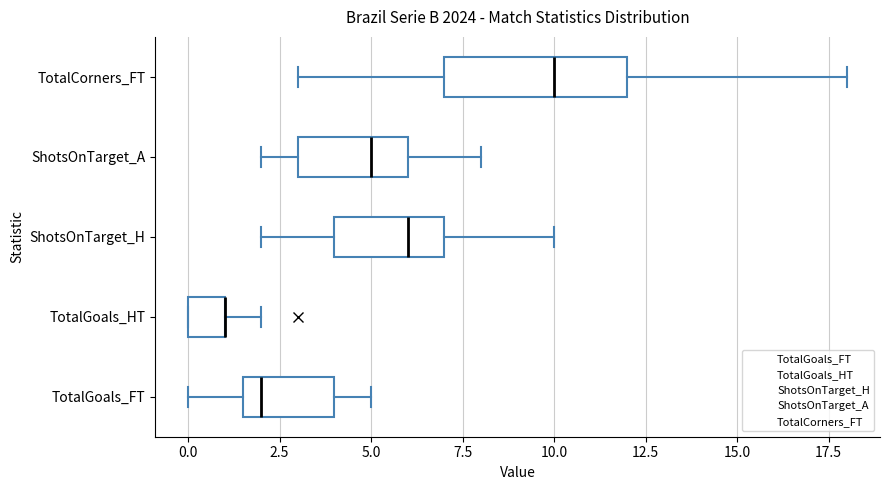

Which box is the widest, from its left edge to its right edge?

TotalCorners_FT